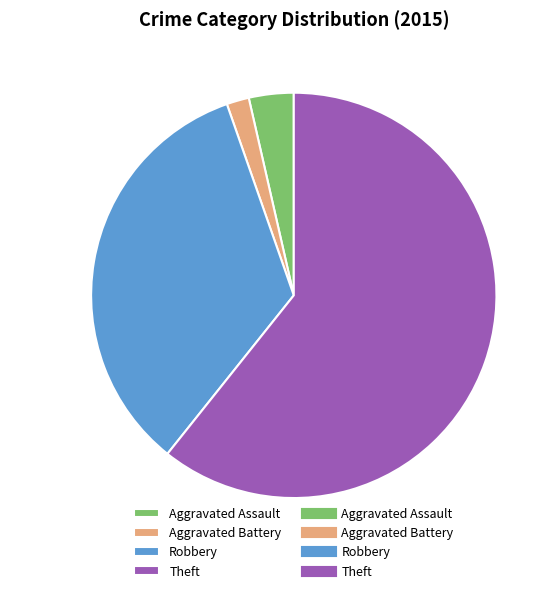

Is the sum of Aggravated Assault and Theft greater than half?

Yes